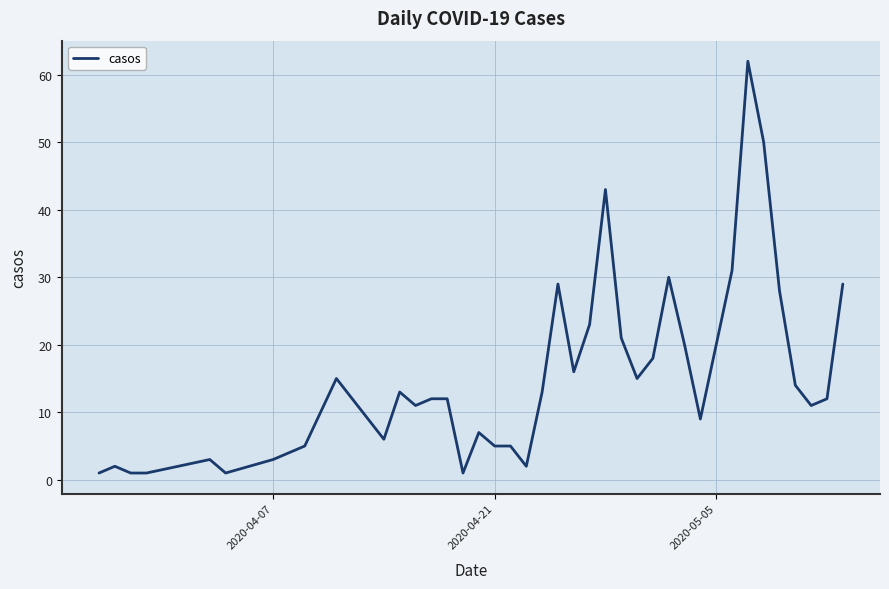

What is the greatest value displayed?

62